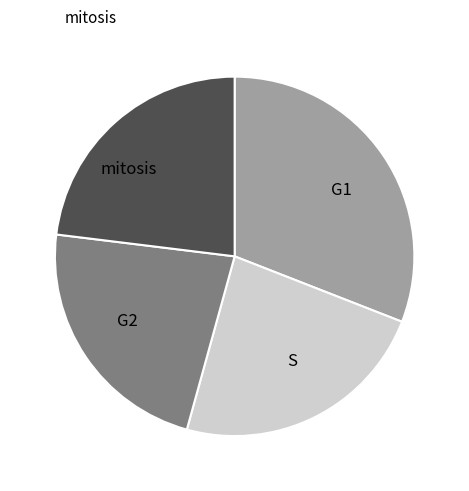

The G2 slice represents 23% of the pie. True or false?

True